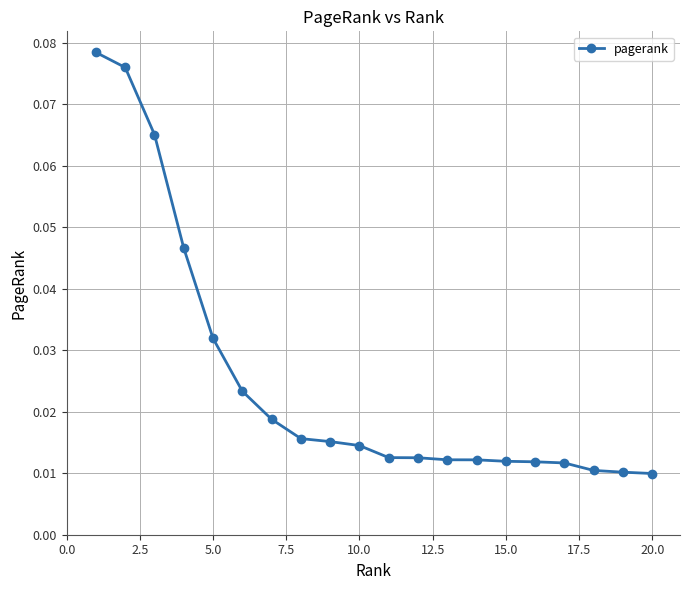

What is the sum of all values?

0.5